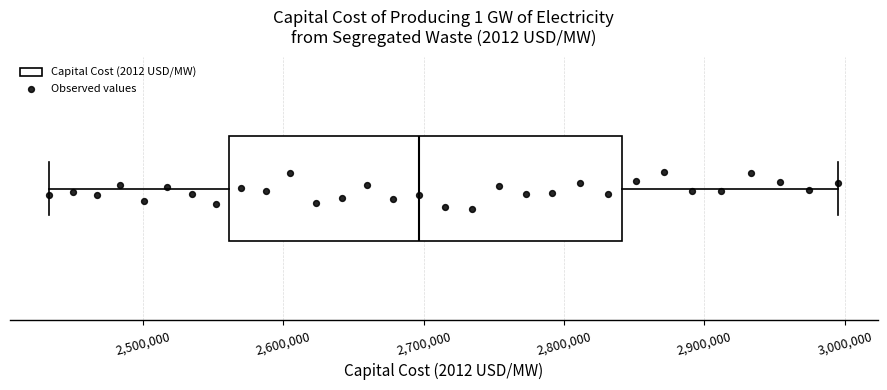

Read this box plot against the x-axis: the position of the median line, the range covered by the box, and the ends of both whiskers. The values are not printed on the chart, so give them approximately, as read against the axis.

median 2700000, box 2560000 to 2840000, whiskers 2430000 to 3000000